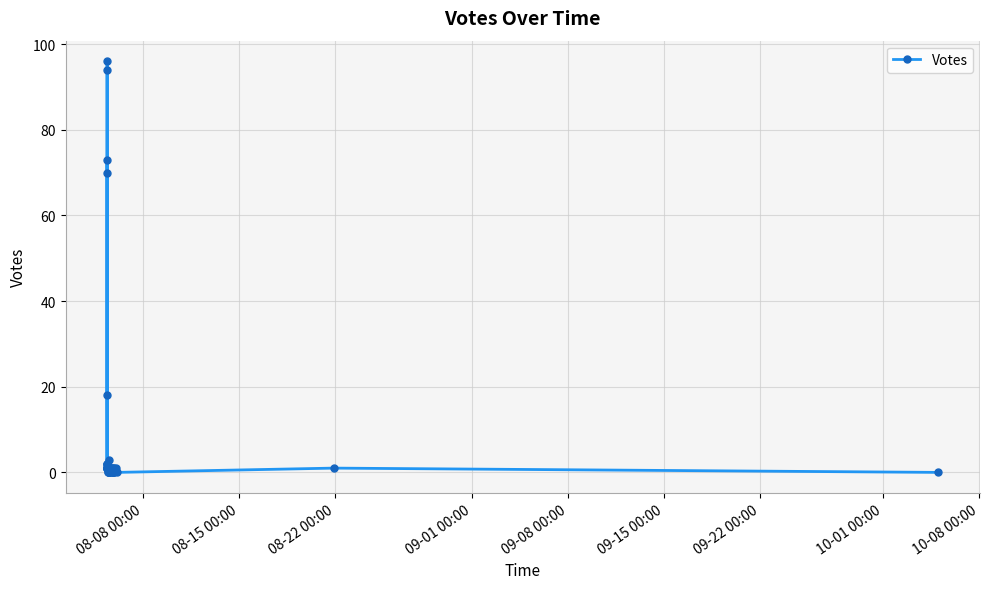

The chart shows a value of -50 at 29. True or false?

False